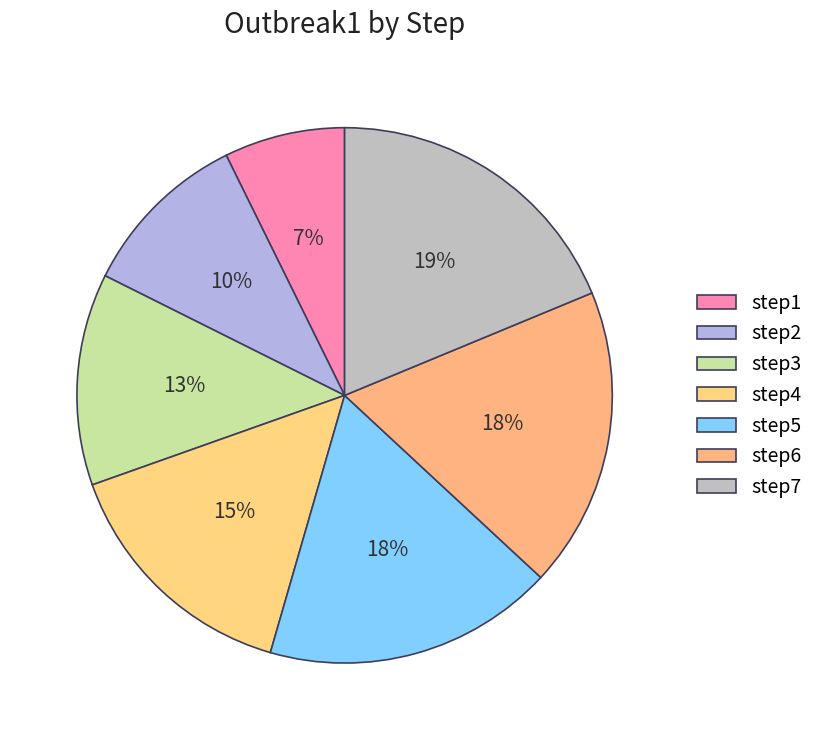

What portion of the pie excludes step2?

89.7%